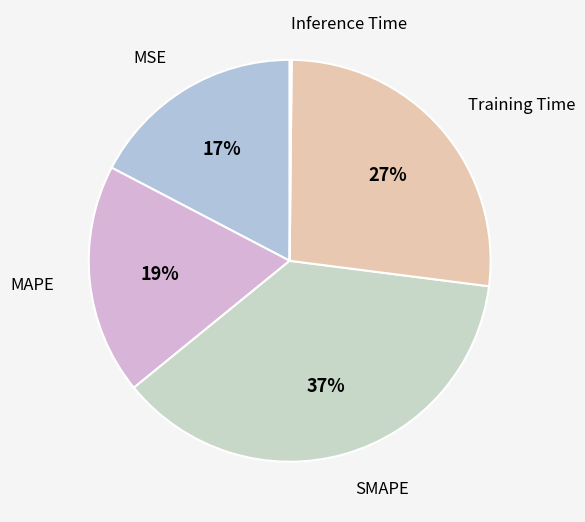

Which has a higher value, MSE or Training Time?

Training Time